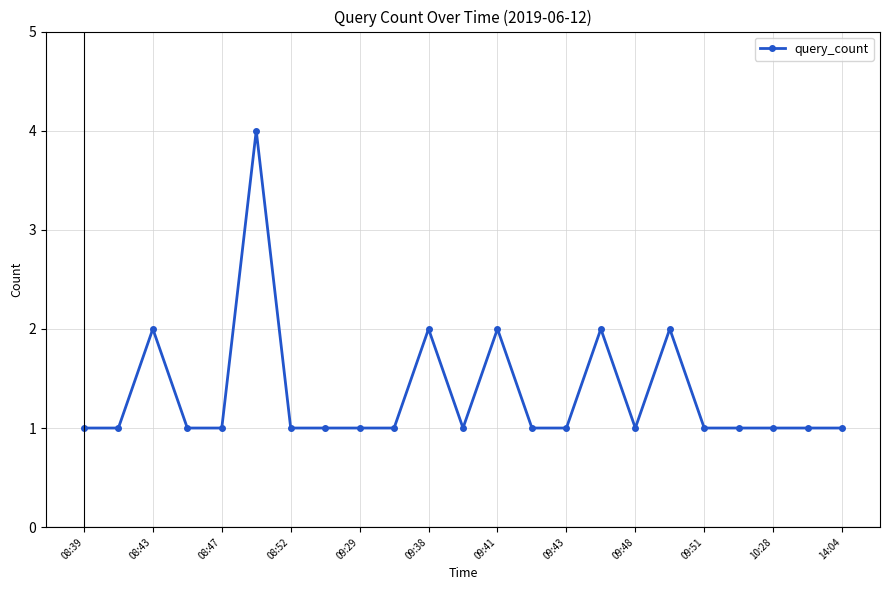

True or false: there are more than 1 points higher than both neighbors.

True